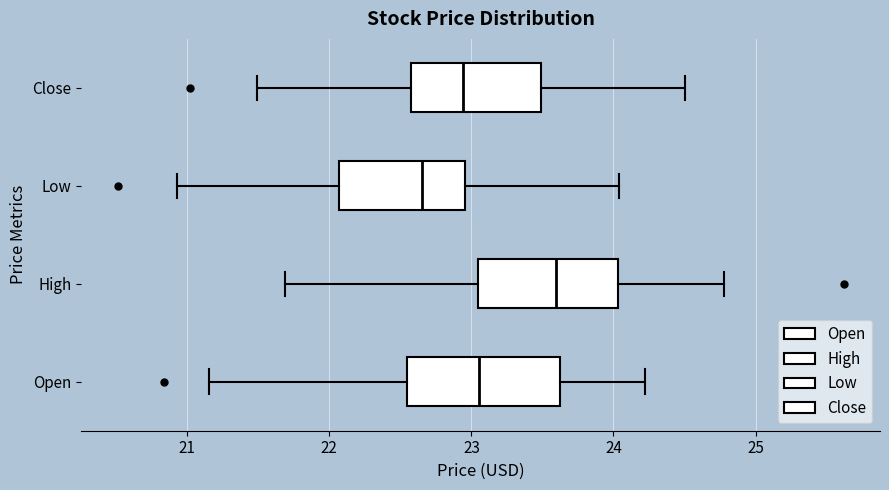

Reading bottom to top, read every box against the x-axis: the position of its median line, the range the box covers, and the ends of its whiskers. The values are not printed on the chart, so give them approximately, as read against the axis.

Open: median 23.1, box 22.5 to 23.6, whiskers 21.2 to 24.2
High: median 23.6, box 23.0 to 24.0, whiskers 21.7 to 24.8
Low: median 22.6, box 22.1 to 23.0, whiskers 20.9 to 24.0
Close: median 22.9, box 22.6 to 23.5, whiskers 21.5 to 24.5